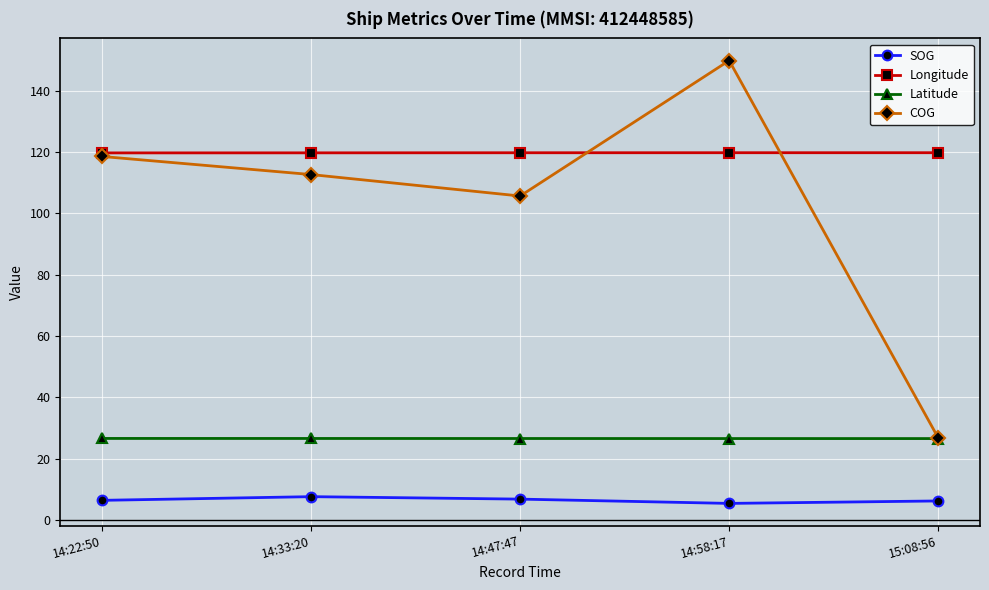

List the series in order of their peak value, highest first.

COG, Longitude, Latitude, SOG